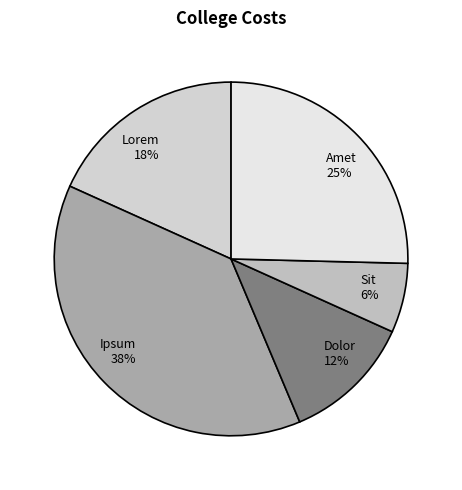

Which slice is the largest?

Ipsum